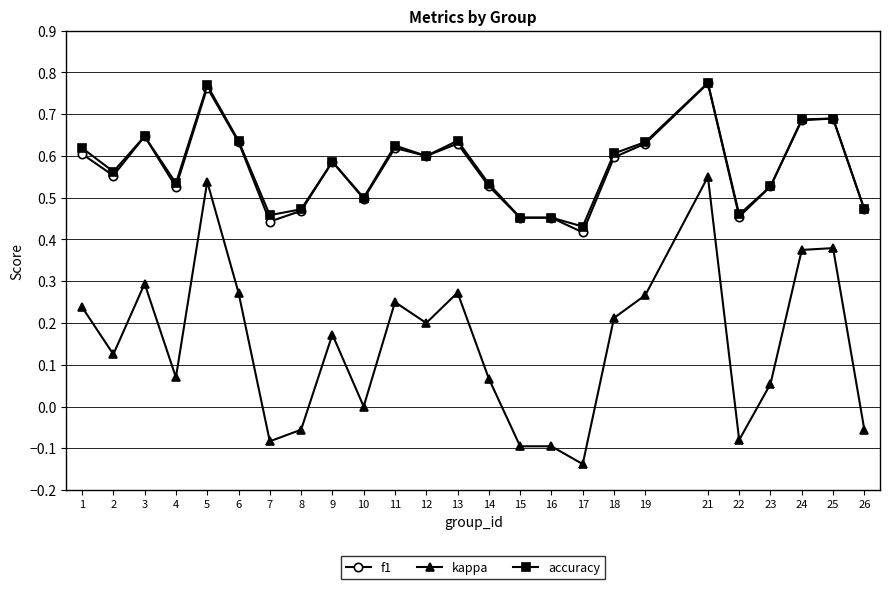

True or false: f1 and kappa cross at least once.

False